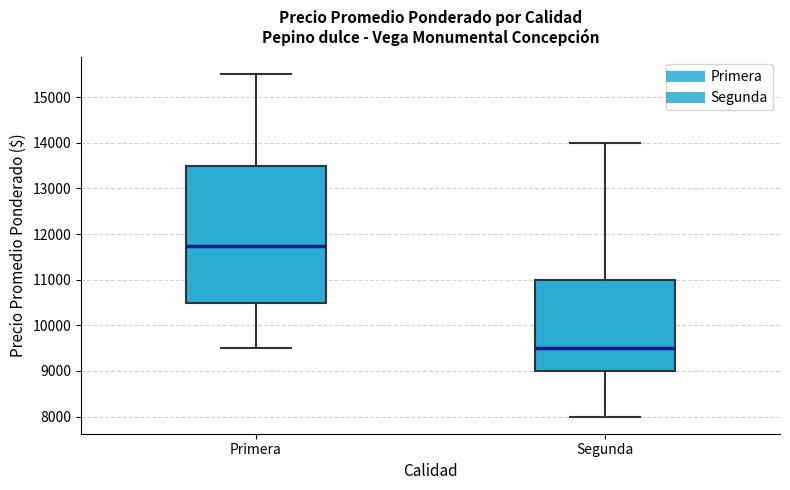

Reading left to right, transcribe this box plot: for each box, give where its median line is, the range the box spans, and where its two whiskers end, as read against the y-axis. The values are not printed on the chart, so give them approximately, as read against the axis.

Primera: median 11800, box 10500 to 13500, whiskers 9500 to 15500
Segunda: median 9500, box 9000 to 11000, whiskers 8000 to 14000